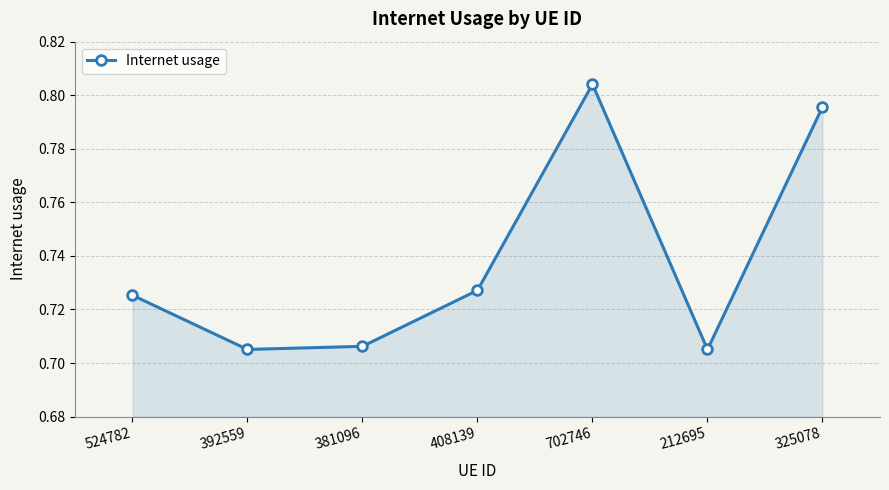

What is the sum of the values at 702746 and 408139?

1.5